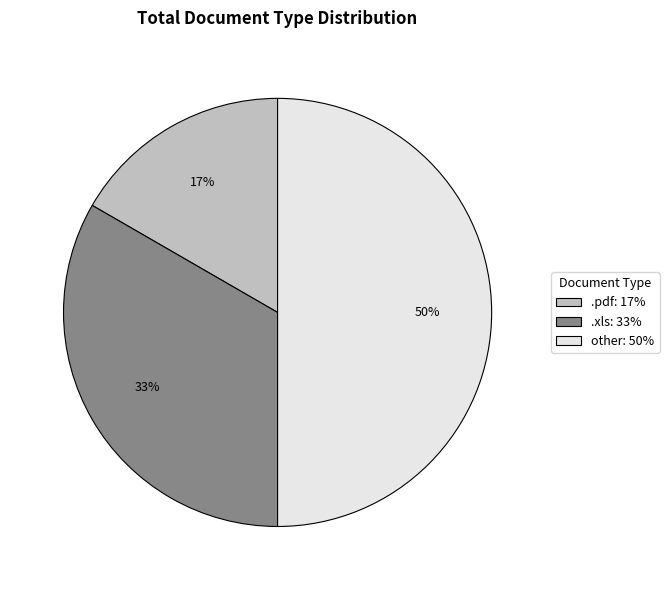

To the nearest percent, what is the average slice percentage?

33%